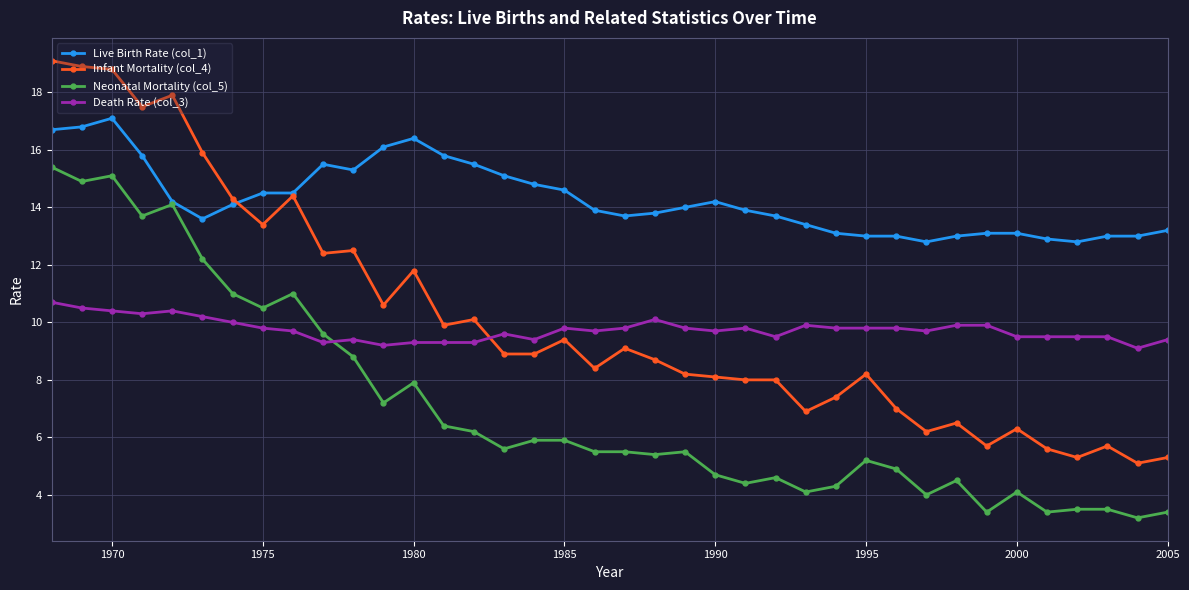

The value of Neonatal Mortality (col_5) at 1970 is 5.1. True or false?

False